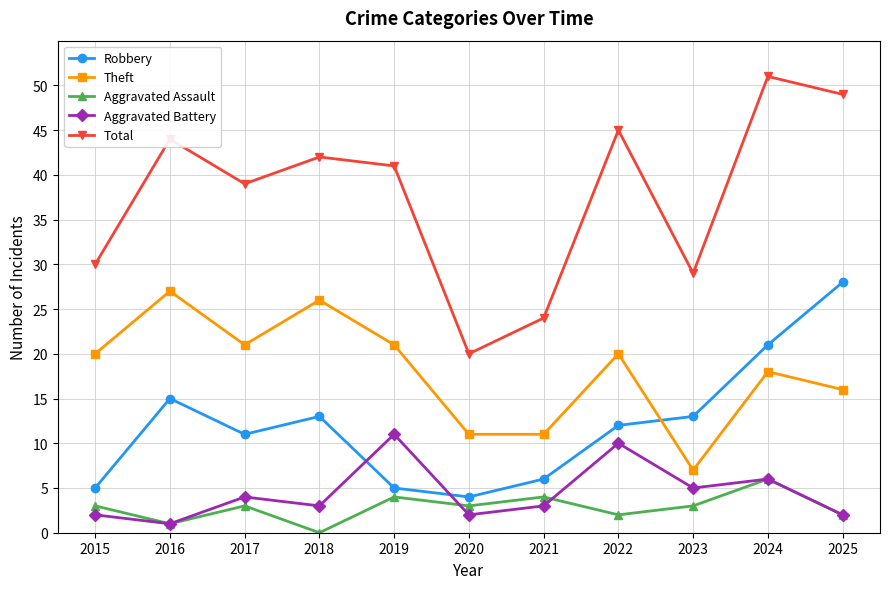

How many data points does each series have?

11